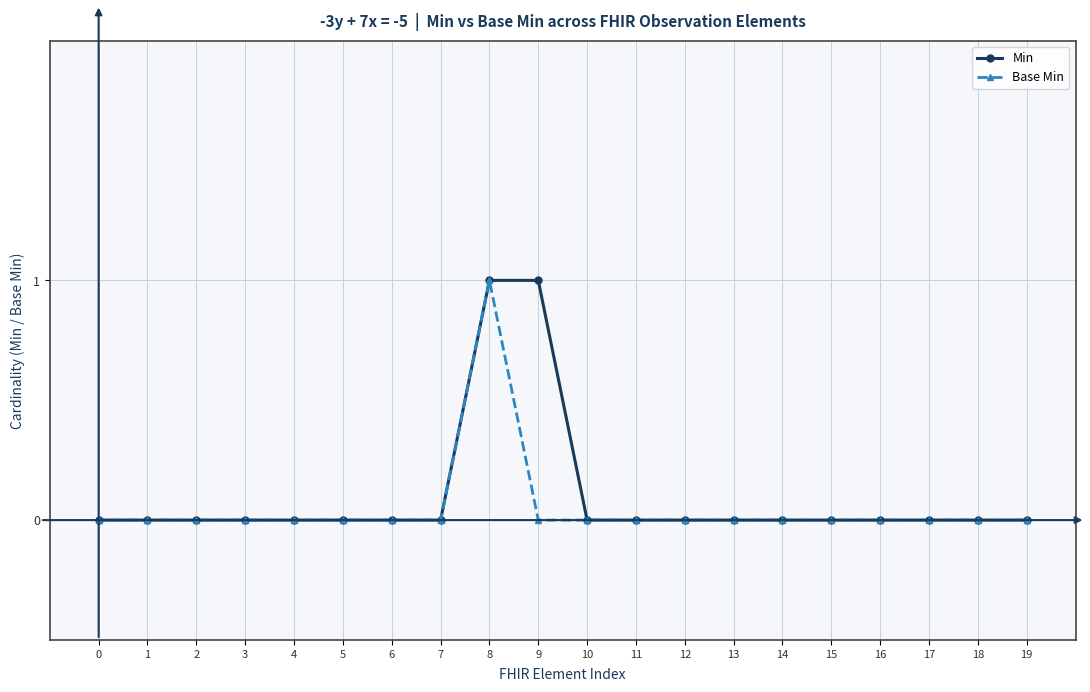

How many data points does each series have?

20